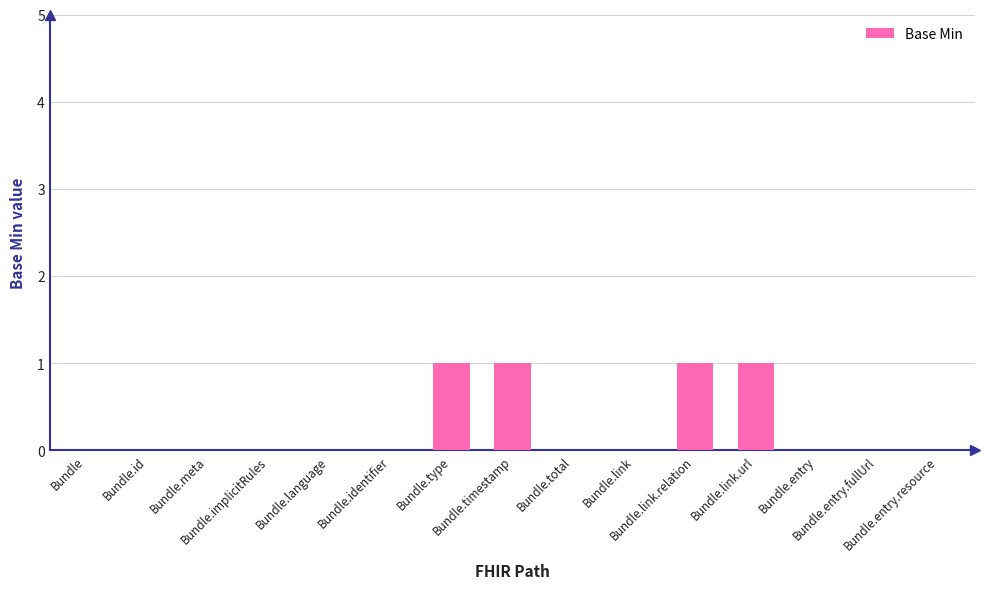

Reading left to right, transcribe all the data shown in this chart.

0	0	0	0	0	0	1	1	0	0	1	1	0	0	0